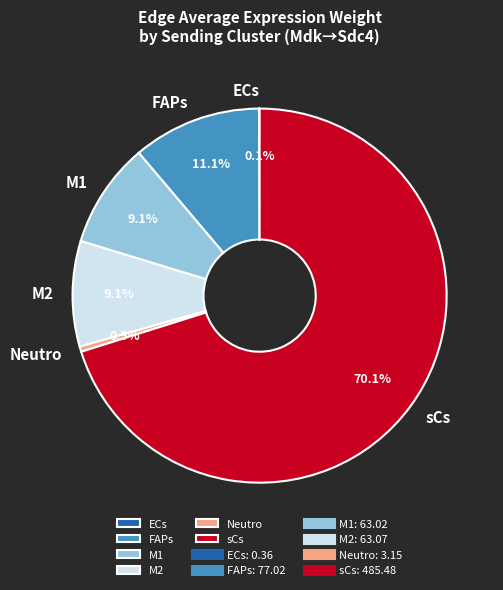

What is the largest slice in the pie chart?

sCs